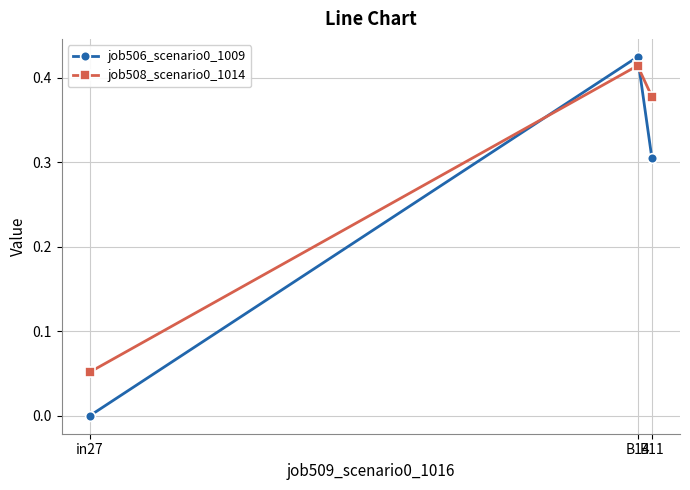

What is the label of the 3rd point from the left?

B11